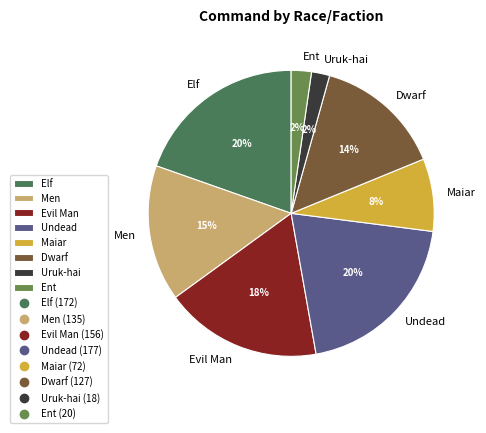

How many slices are in this pie chart?

8